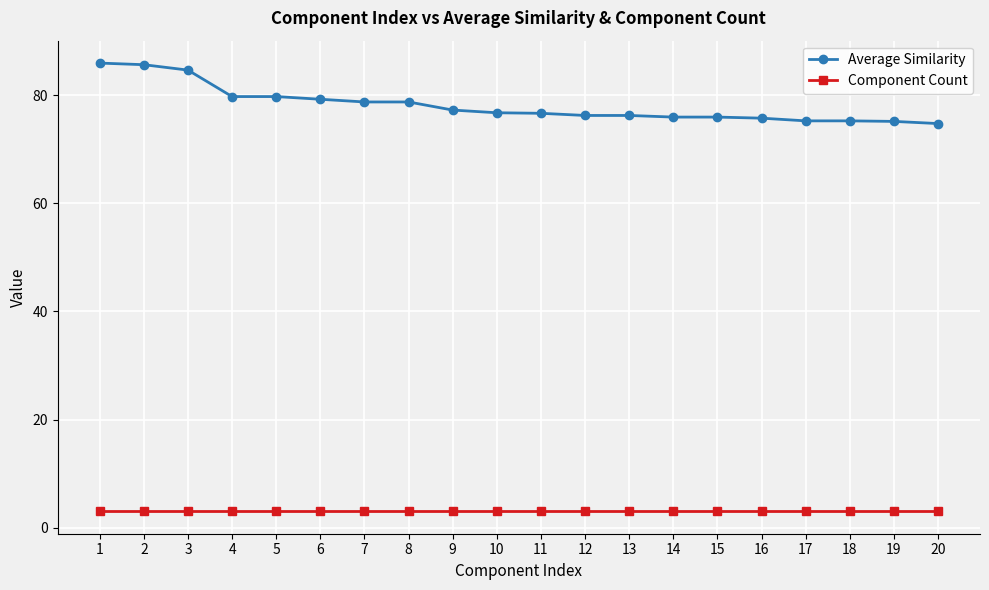

What is the total value across all series at 20?

77.8